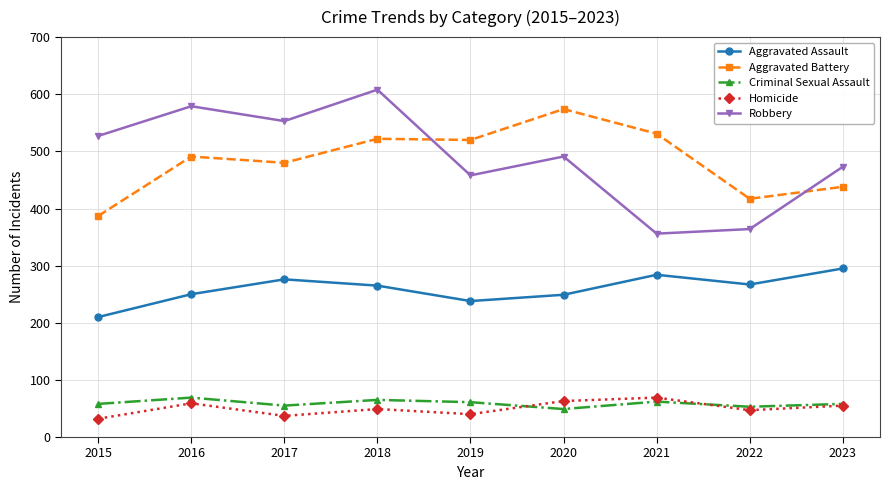

At which category does Homicide reach its first local peak?

2016